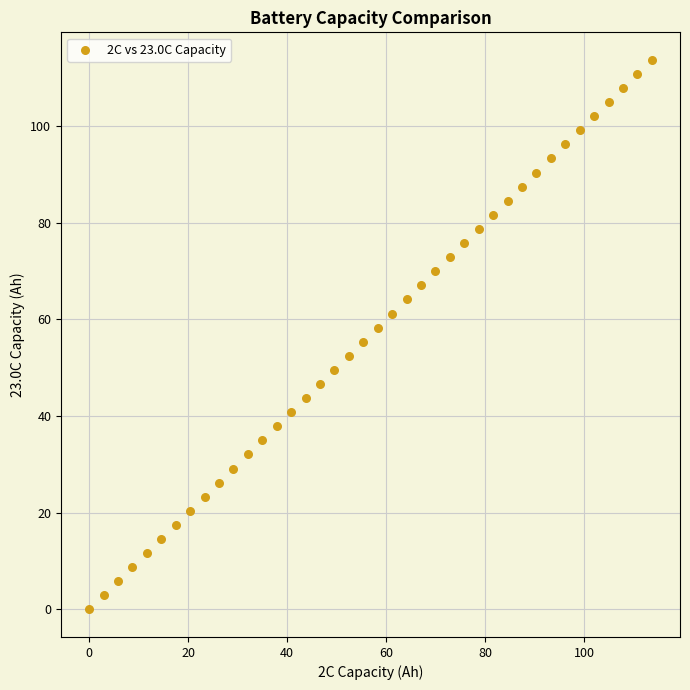

What is the range of Y values (max minus min)?

113.7